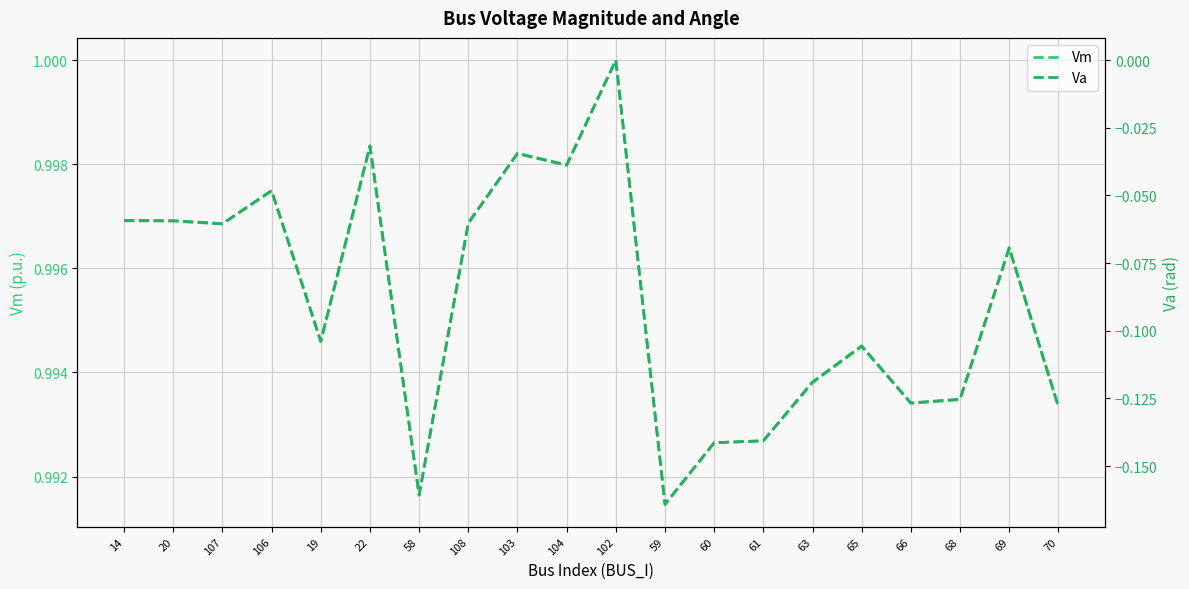

Rank the series by their average value, from highest to lowest.

Vm, Va